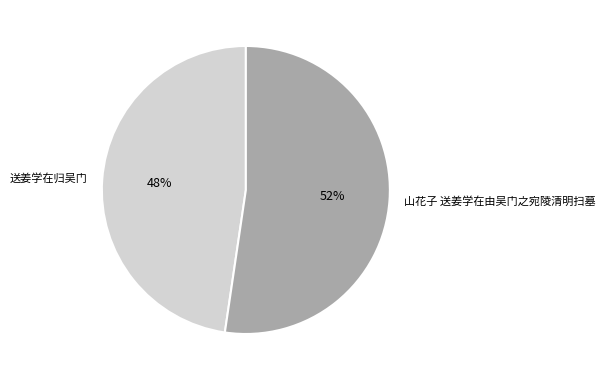

To the nearest percent, what is the average slice percentage?

50%